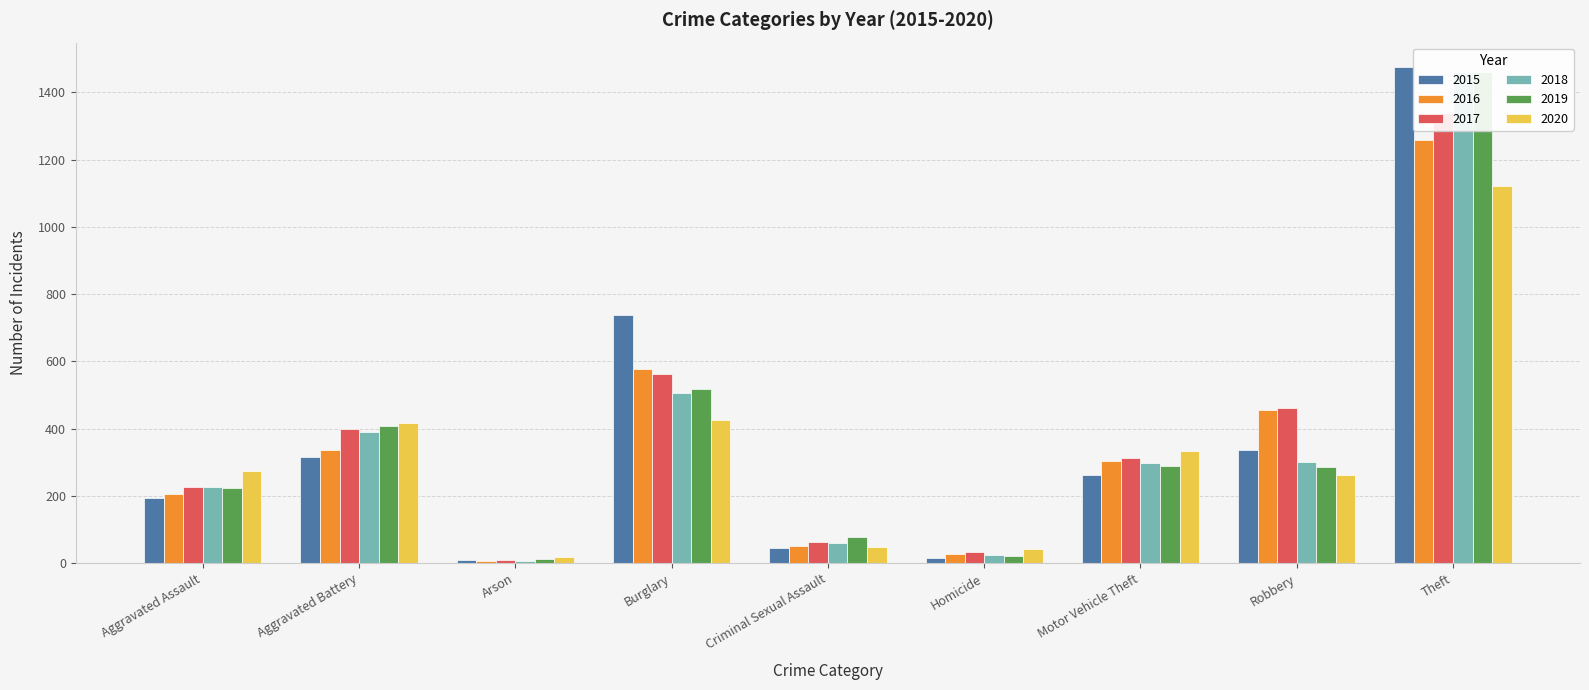

What is the label of the 2nd bar from the left?

Aggravated Battery